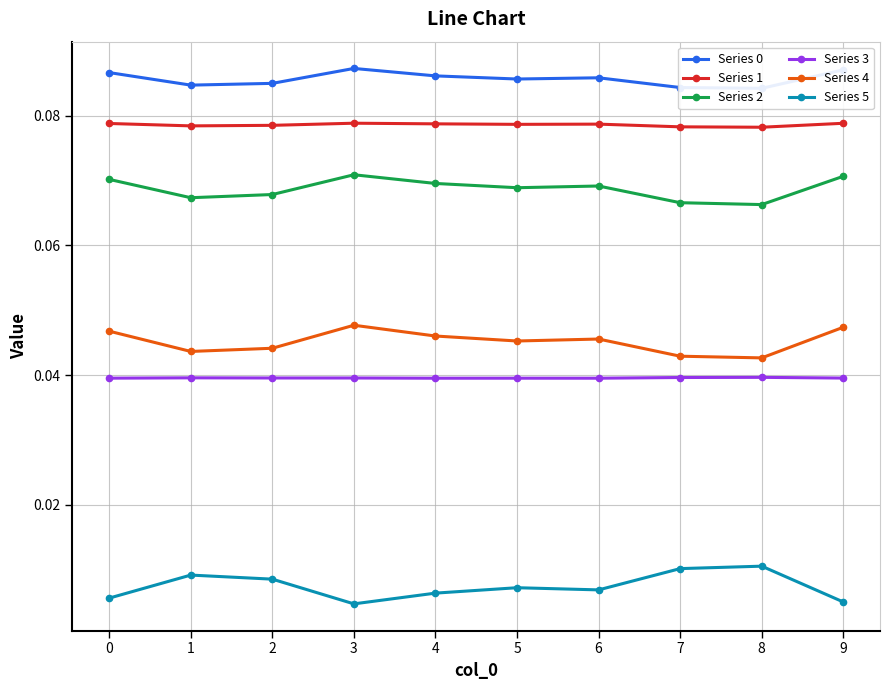

Reading left to right, what are all the values shown in this chart?

Series 0: 0.1	0.1	0.1	0.1	0.1	0.1	0.1	0.1	0.1	0.1
Series 1: 0.1	0.1	0.1	0.1	0.1	0.1	0.1	0.1	0.1	0.1
Series 2: 0.1	0.1	0.1	0.1	0.1	0.1	0.1	0.1	0.1	0.1
Series 3: 0.0	0.0	0.0	0.0	0.0	0.0	0.0	0.0	0.0	0.0
Series 4: 0.0	0.0	0.0	0.0	0.0	0.0	0.0	0.0	0.0	0.0
Series 5: 0.0	0.0	0.0	0.0	0.0	0.0	0.0	0.0	0.0	0.0